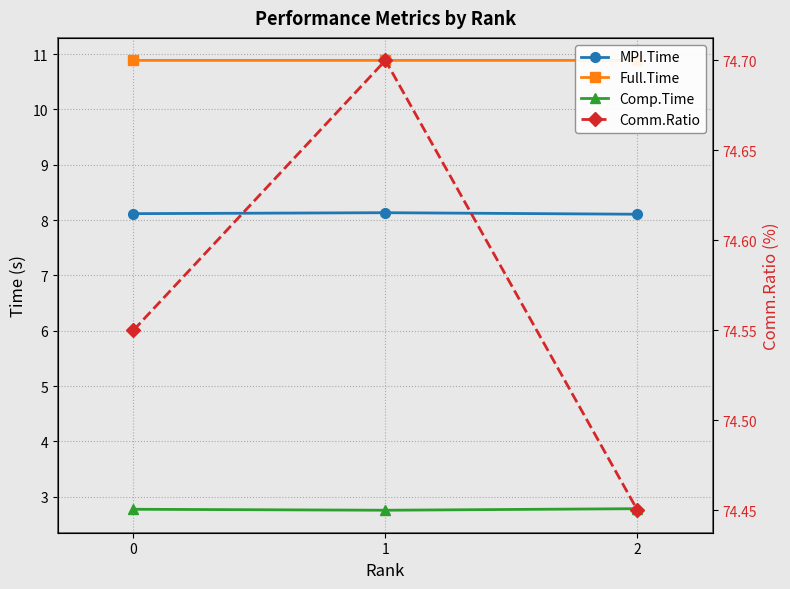

Reading right to left, list all the values displayed in this chart.

MPI.Time: 8.1	8.1	8.1
Full.Time: 10.9	10.9	10.9
Comp.Time: 2.8	2.8	2.8
Comm.Ratio: 74.5	74.7	74.5